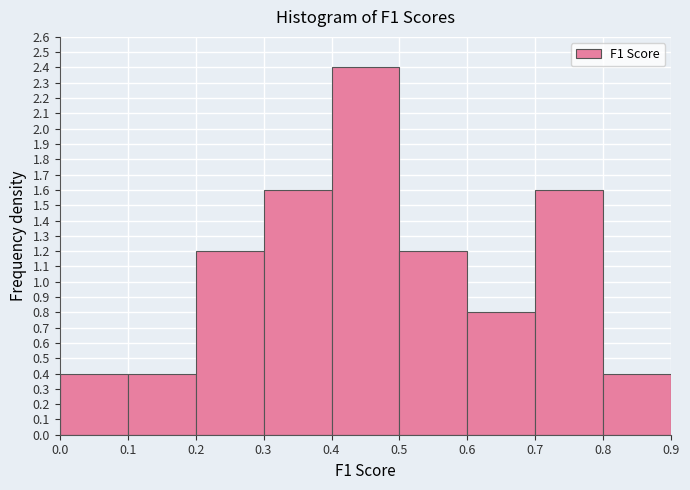

Reading left to right, transcribe this chart: for each bar, give the range it covers on the x-axis and its height. The values are not printed on the chart, so give them approximately, as read against the axis.

0.0 to 0.1: 0.4
0.1 to 0.2: 0.4
0.2 to 0.3: 1.2
0.3 to 0.4: 1.6
0.4 to 0.5: 2.4
0.5 to 0.6: 1.2
0.6 to 0.7: 0.8
0.7 to 0.8: 1.6
0.8 to 0.9: 0.4